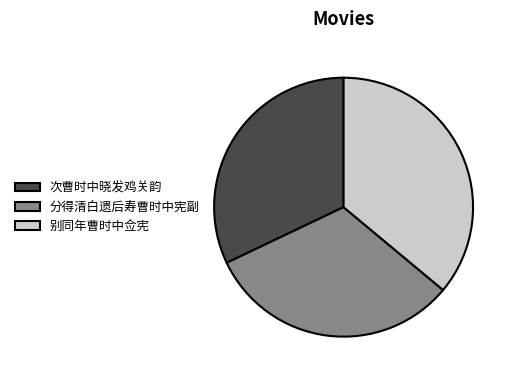

Does any single category account for the majority?

No